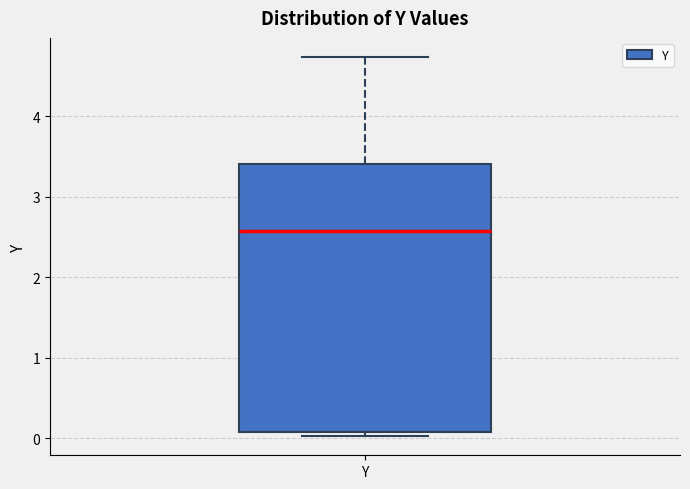

Transcribe this box plot: give where the median line is, the range the box spans, and where the two whiskers end, as read against the y-axis. The values are not printed on the chart, so give them approximately, as read against the axis.

median 2.6, box 0.1 to 3.4, whiskers 0.0 to 4.7